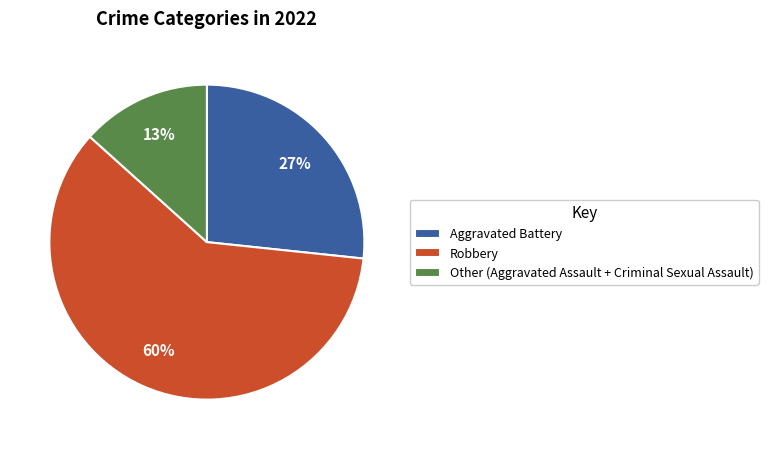

What is the smallest slice in the pie chart?

Other (Aggravated Assault + Criminal Sexual Assault)